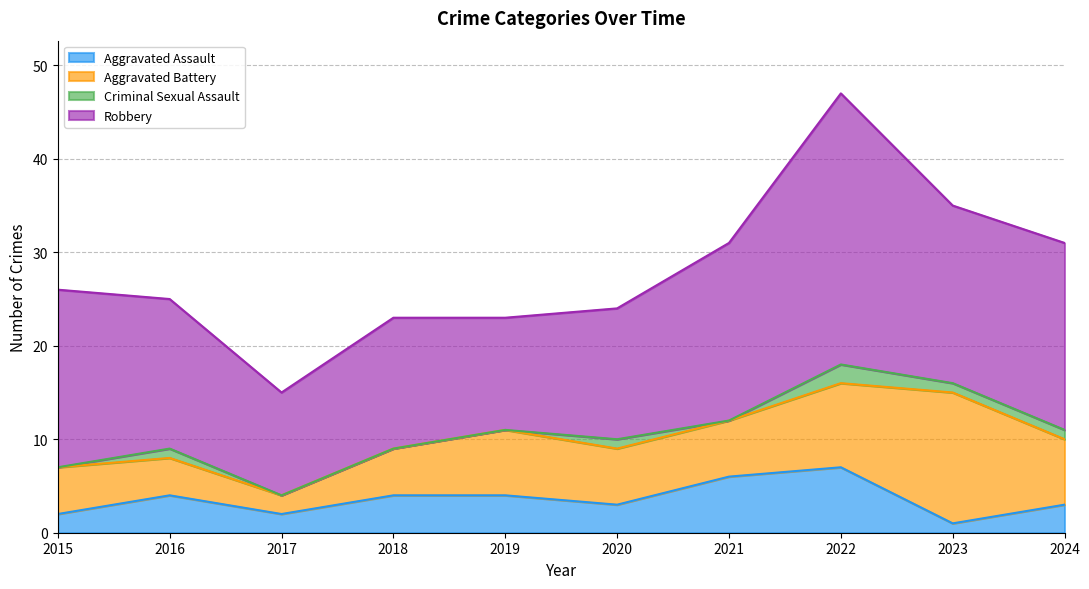

In Criminal Sexual Assault, how many points are higher than both neighbors (excluding endpoints)?

3